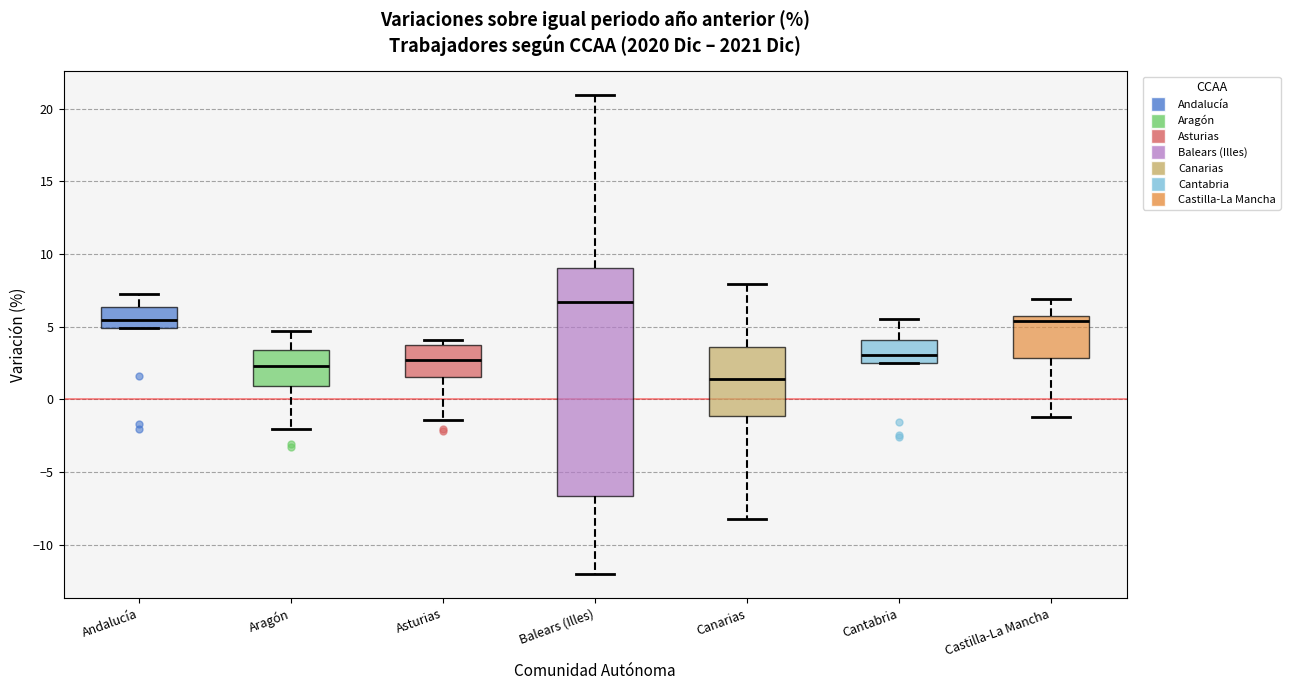

Which box has the highest median line?

Balears (Illes)